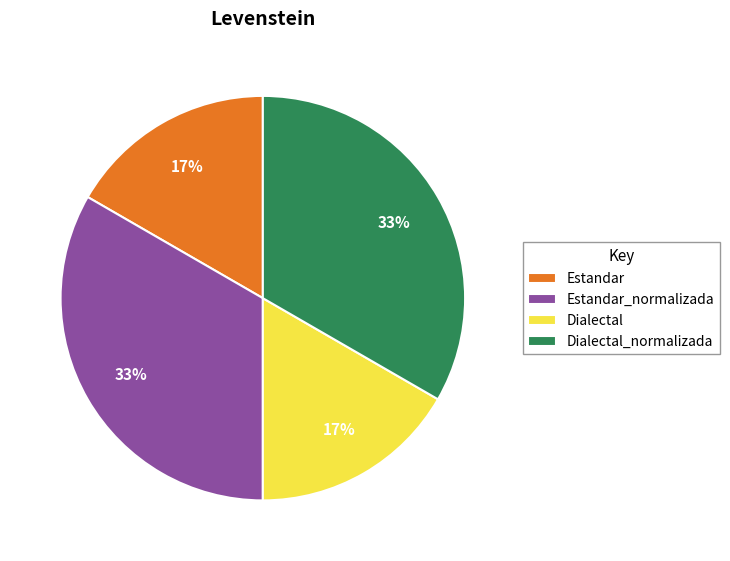

True or false: Estandar accounts for 17% of the total.

True